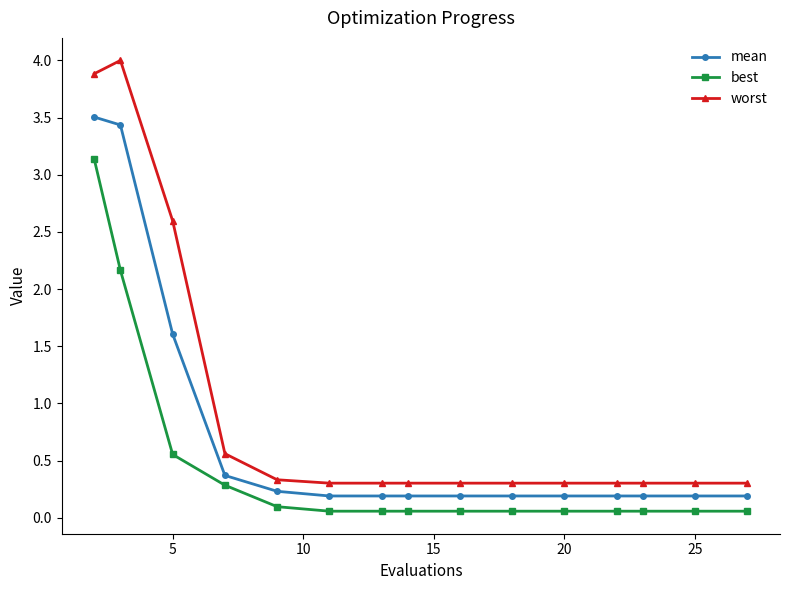

True or false: worst and mean intersect in this chart.

False